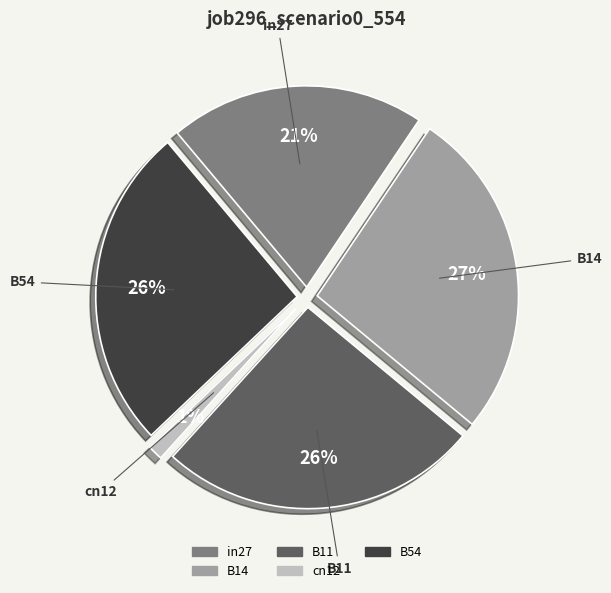

What is the change in value from cn12 to B54?

+0.8